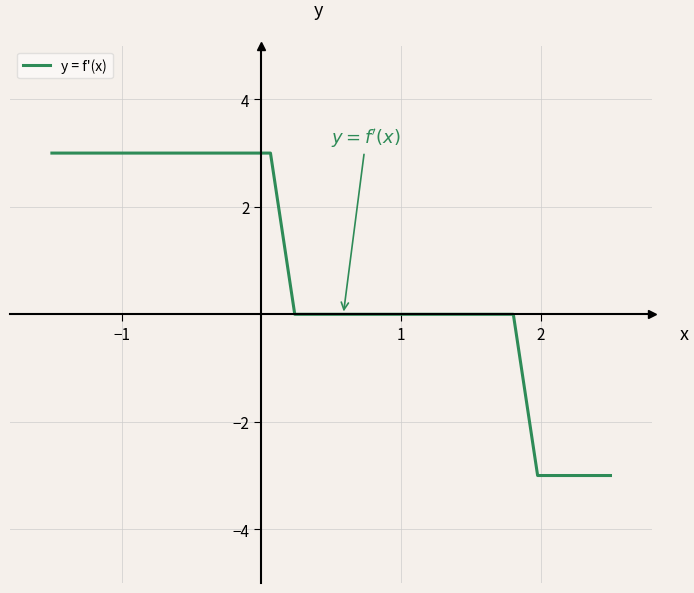

What is the minimum value shown in the chart?

-3